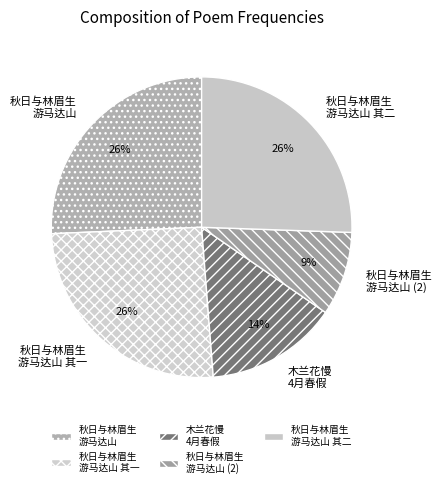

To the nearest percent, what is the combined percentage of 秋日与林眉生 游马达山 其二 and 秋日与林眉生 游马达山?

51%